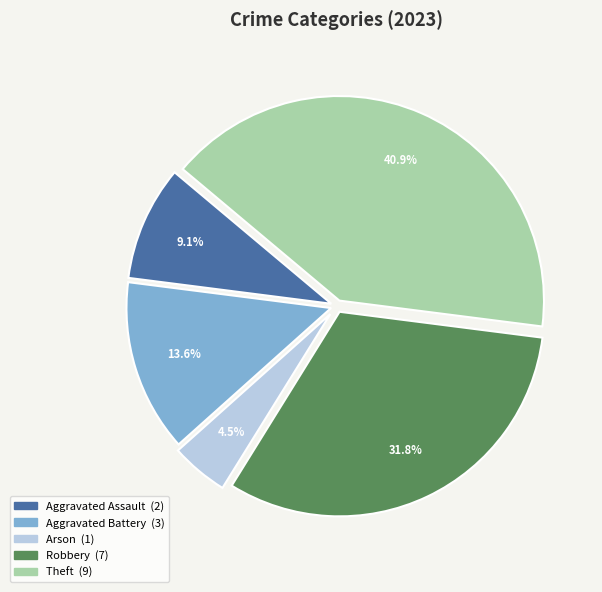

Between Aggravated Battery and Robbery, which is larger?

Robbery